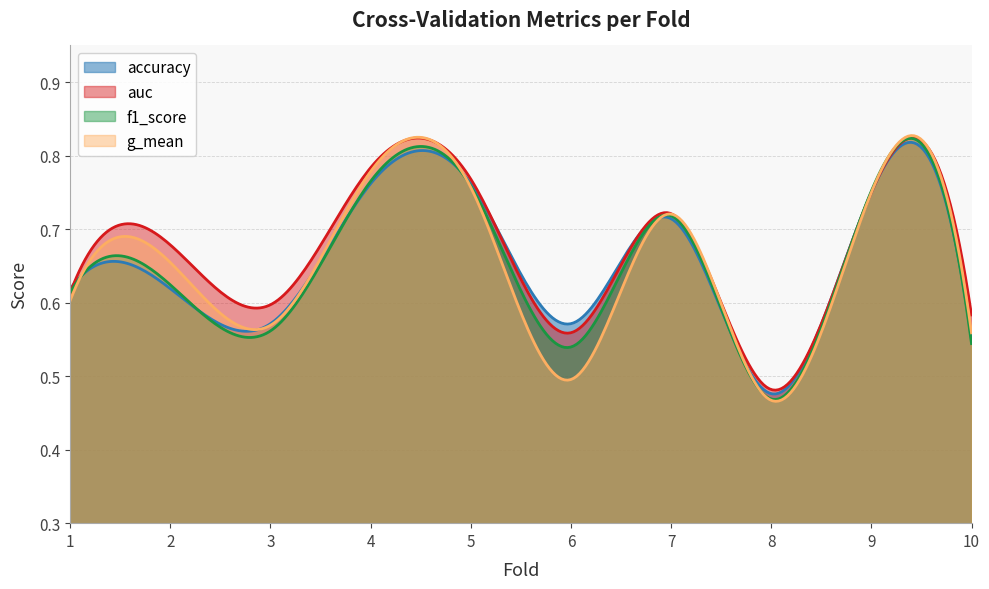

Where is the first local minimum for auc?

3